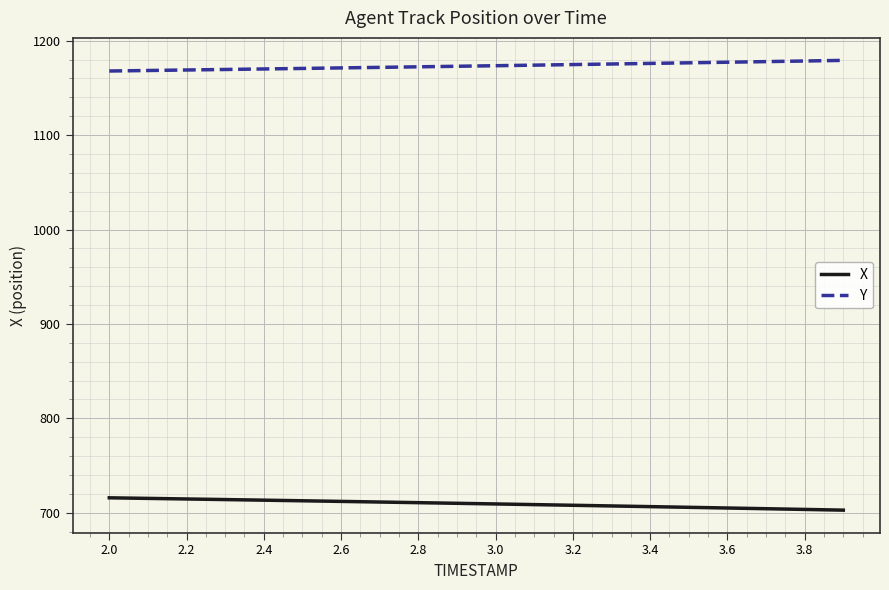

True or false: X and Y intersect in this chart.

False